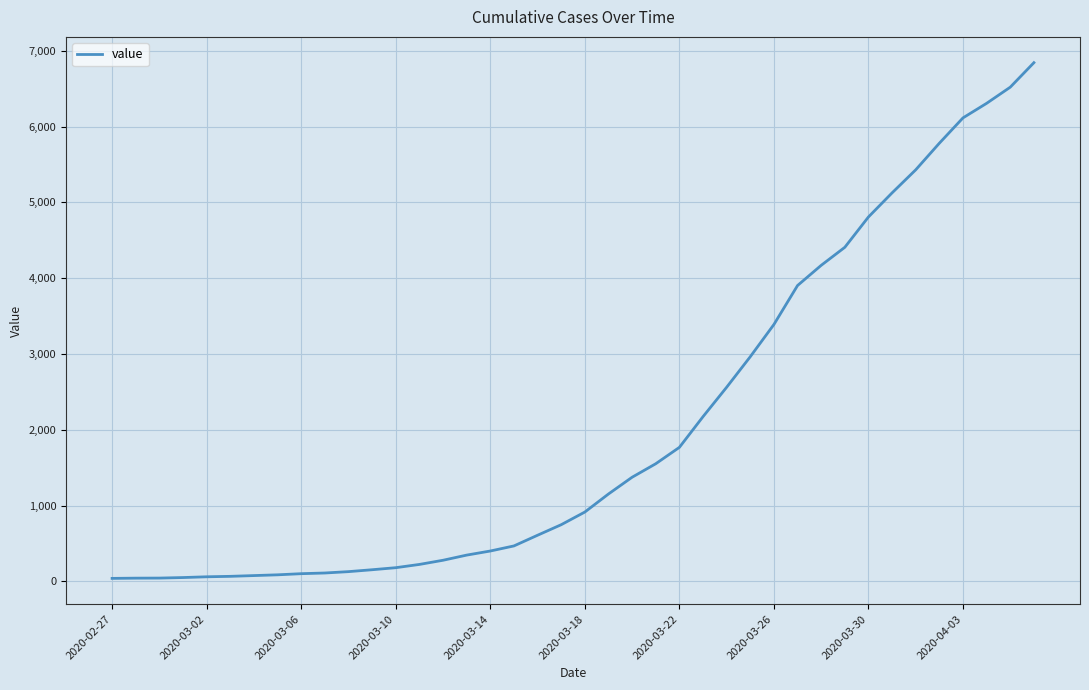

How many distinct data groups are displayed?

1